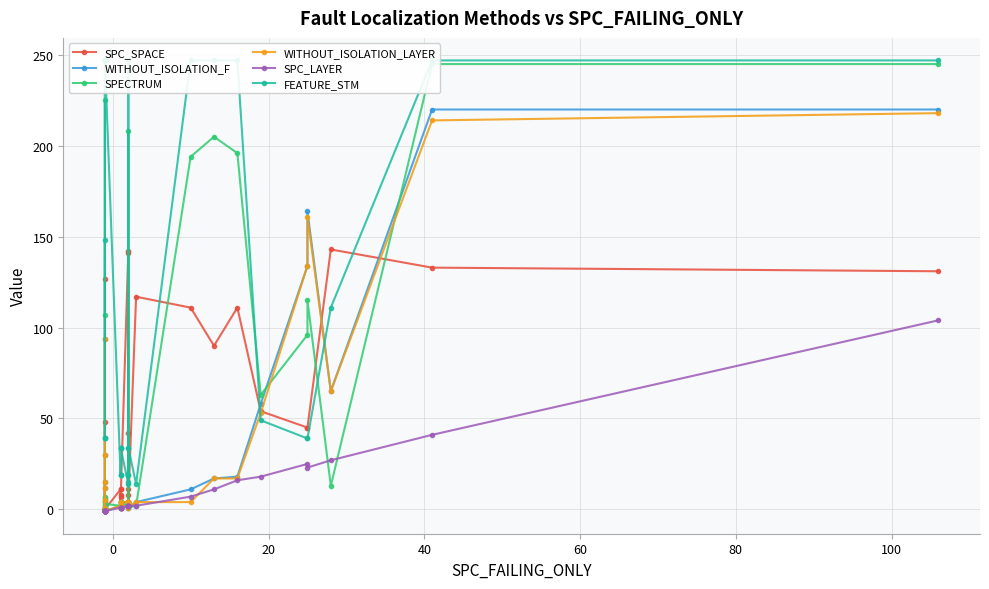

What is the sum of all FEATURE_STM values?

4516